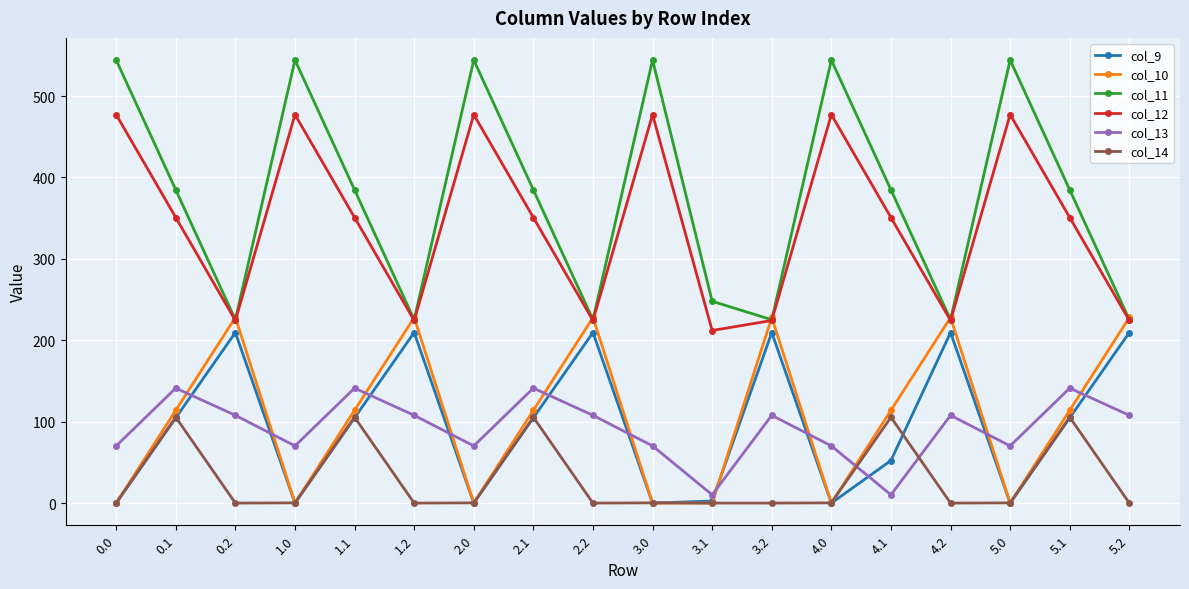

Is the value of col_9 at 0.0 greater than the value of col_12 at 0.0?

No